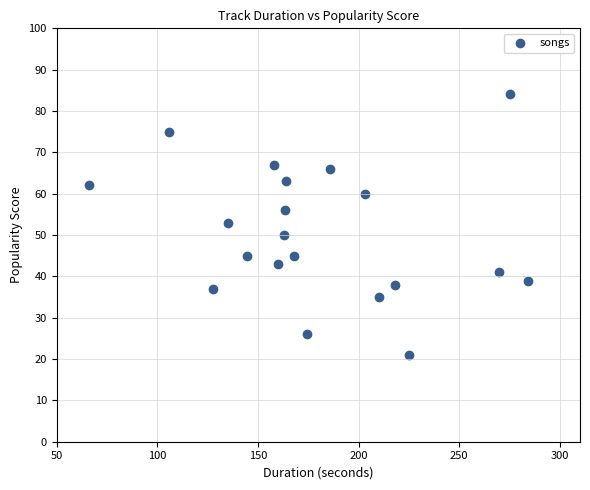

What Y value in the scatter plot is closest to 52?

53